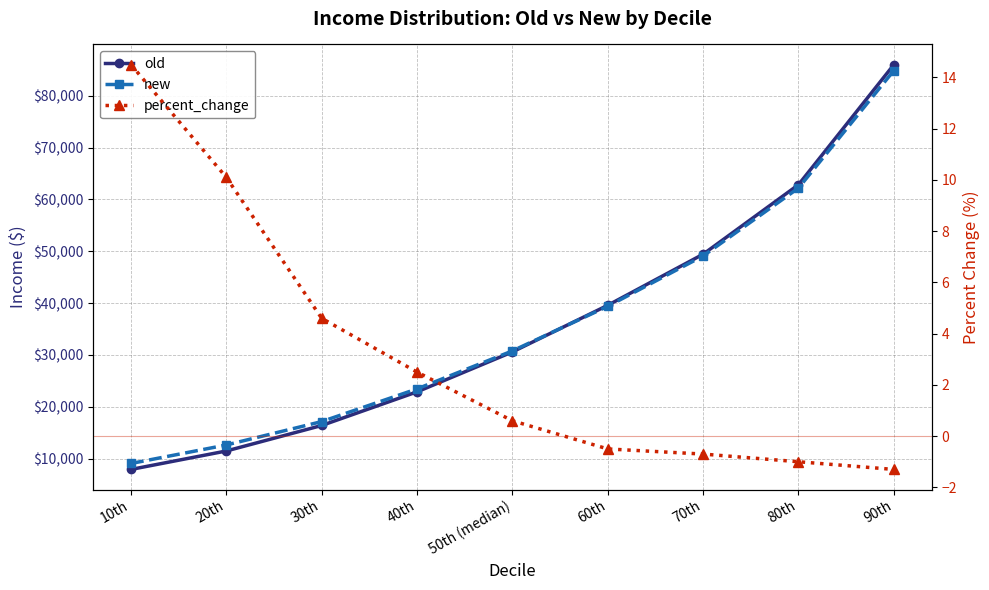

What is the sum of all old values?

327173.2